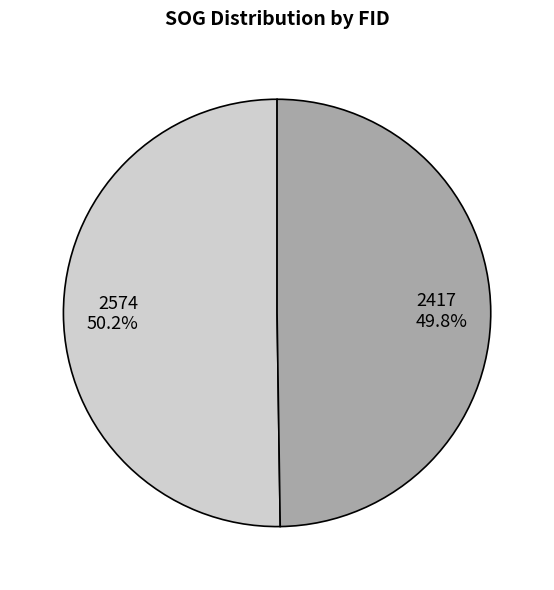

Is it true that 2417 is 50% of the pie?

True